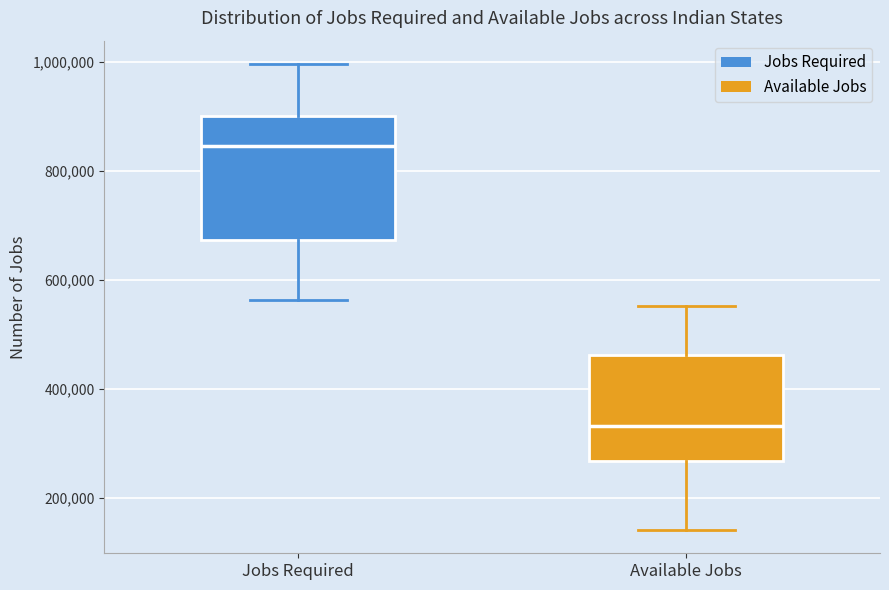

Comparing the boxes themselves (not the whiskers), which one is the tallest?

Jobs Required